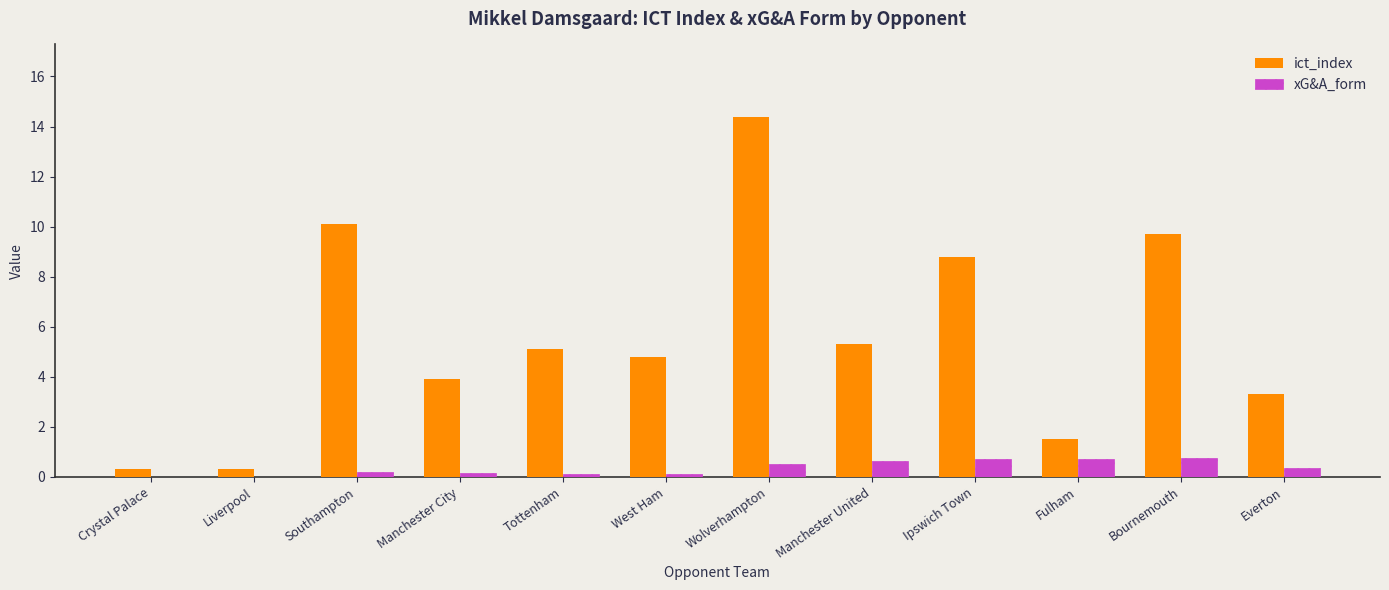

What is the sum of all ict_index values?

67.5